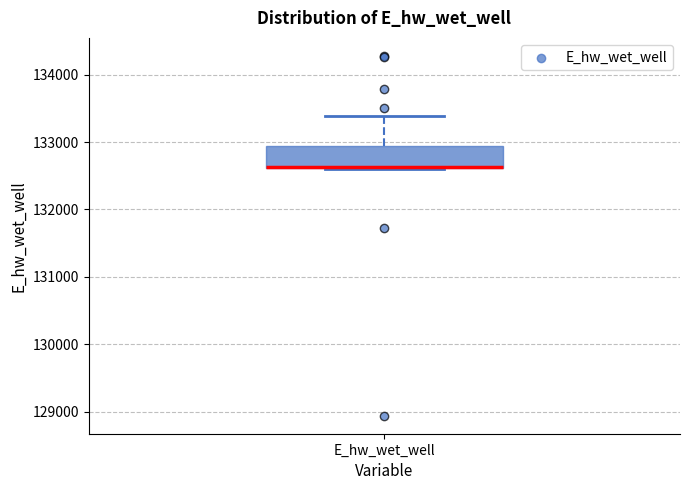

Transcribe this box plot: give where the median line is, the range the box spans, and where the two whiskers end, as read against the y-axis. The values are not printed on the chart, so give them approximately, as read against the axis.

median 132600, box 132600 to 132900, whiskers 132600 to 133400